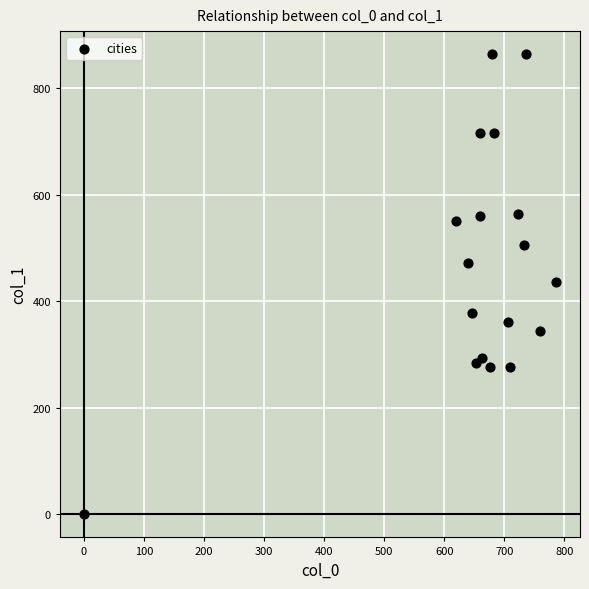

What is the range of Y values (max minus min)?

864.0